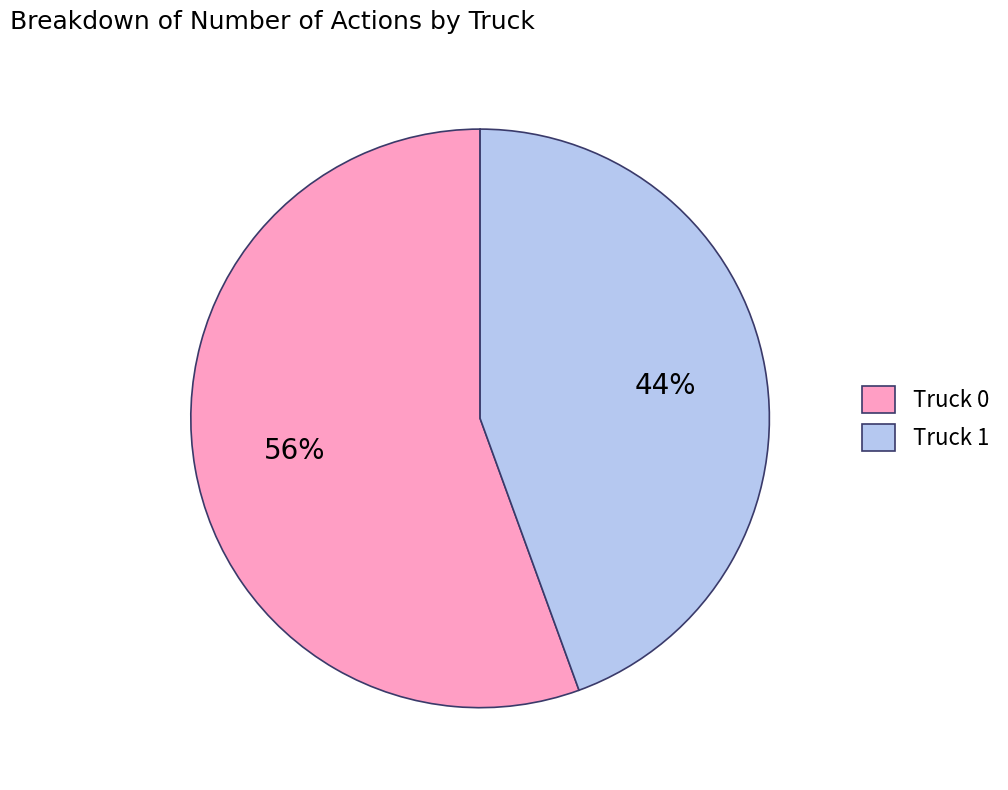

Does any single category account for the majority?

Yes